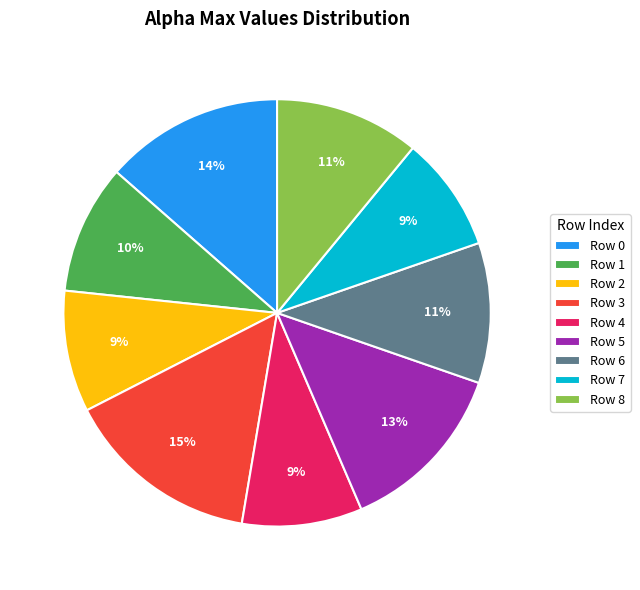

Between Row 7 and Row 8, which is larger?

Row 8